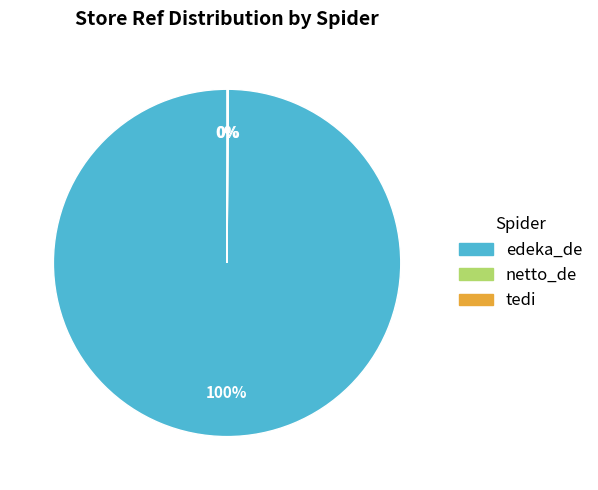

What is the largest slice in the pie chart?

edeka_de